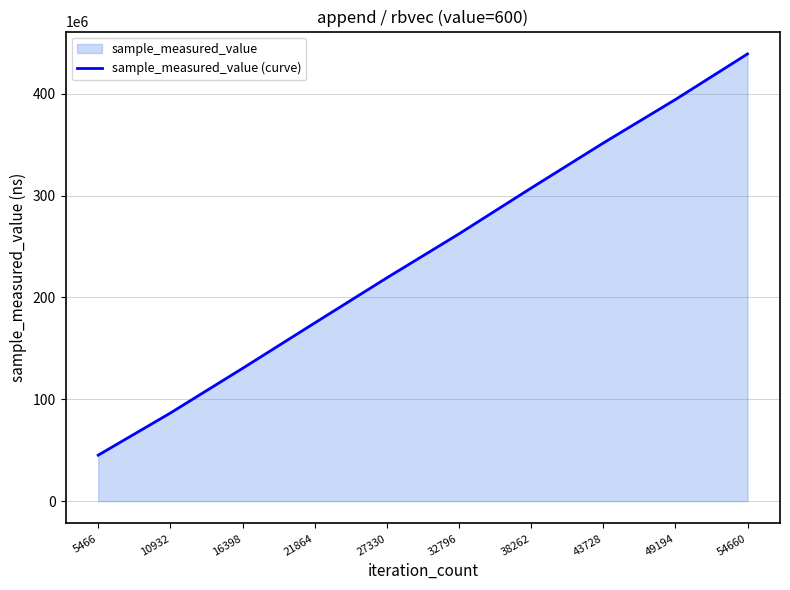

What is the smallest value displayed?

45139275